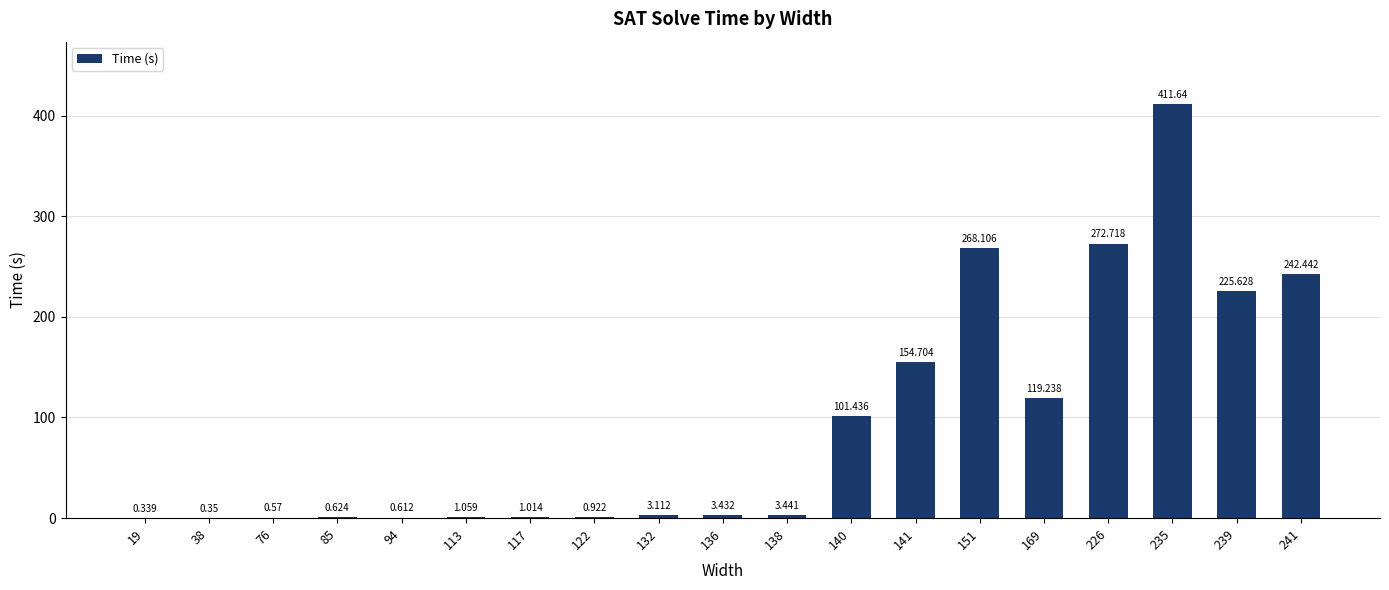

What is the difference between the values at 226 and 132?

269.6